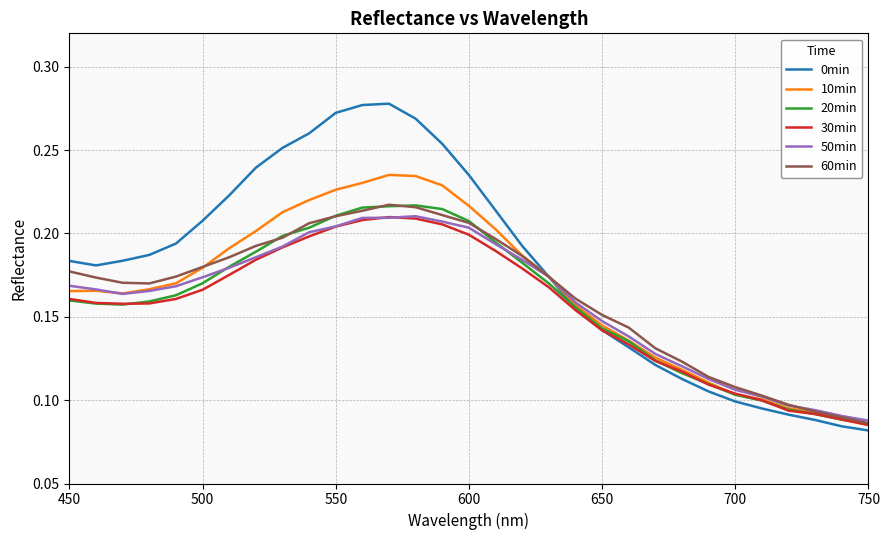

True or false: 10min and 50min intersect in this chart.

True